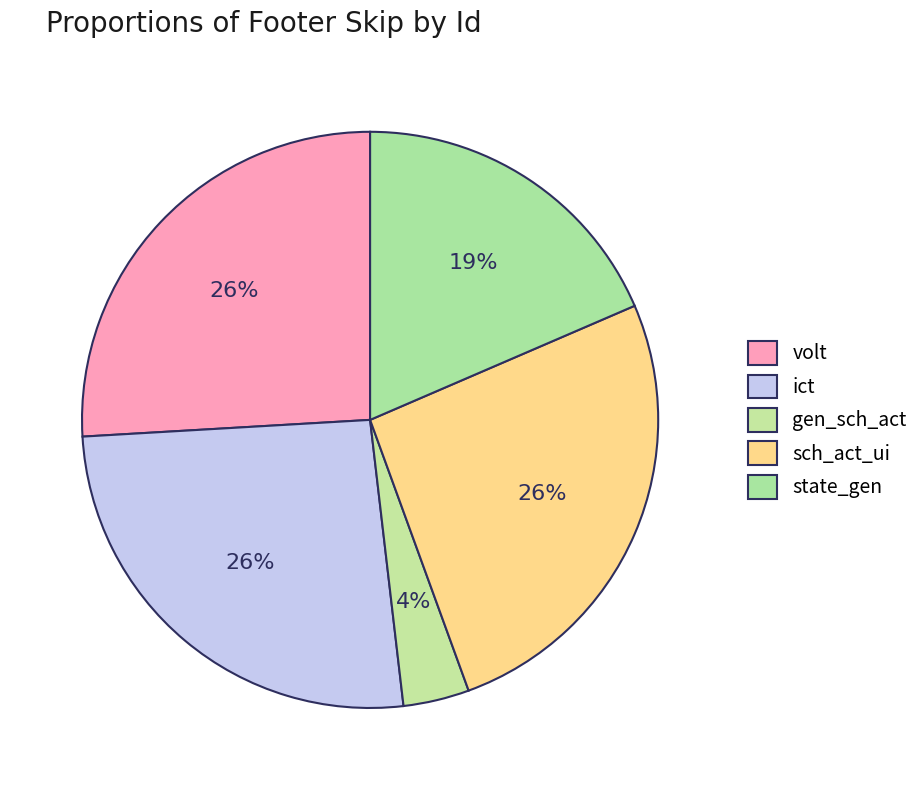

How many slices are in this pie chart?

5